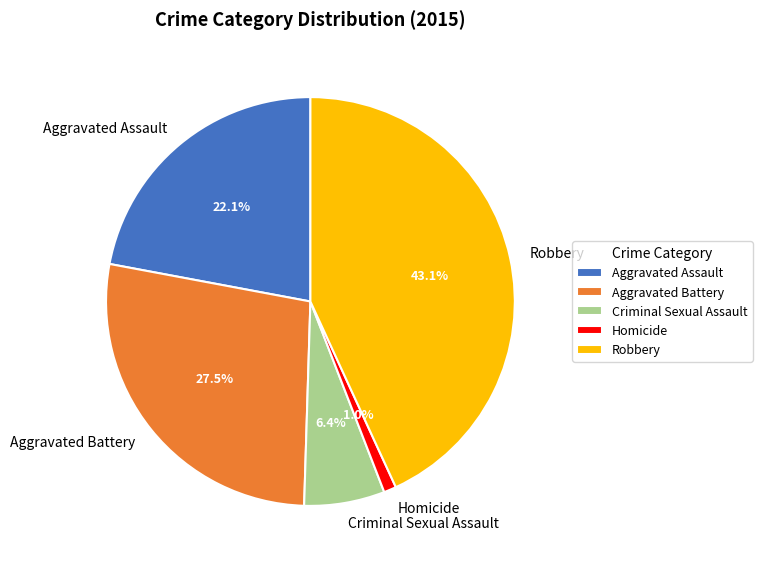

Is the sum of Aggravated Battery and Aggravated Assault greater than half?

No